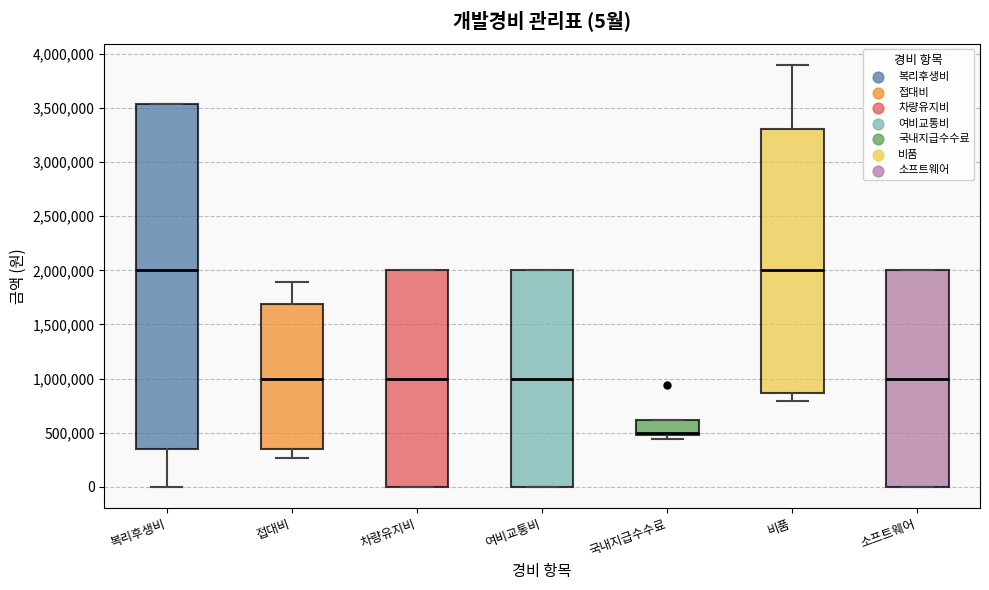

Which box has the lowest median line?

국내지급수수료